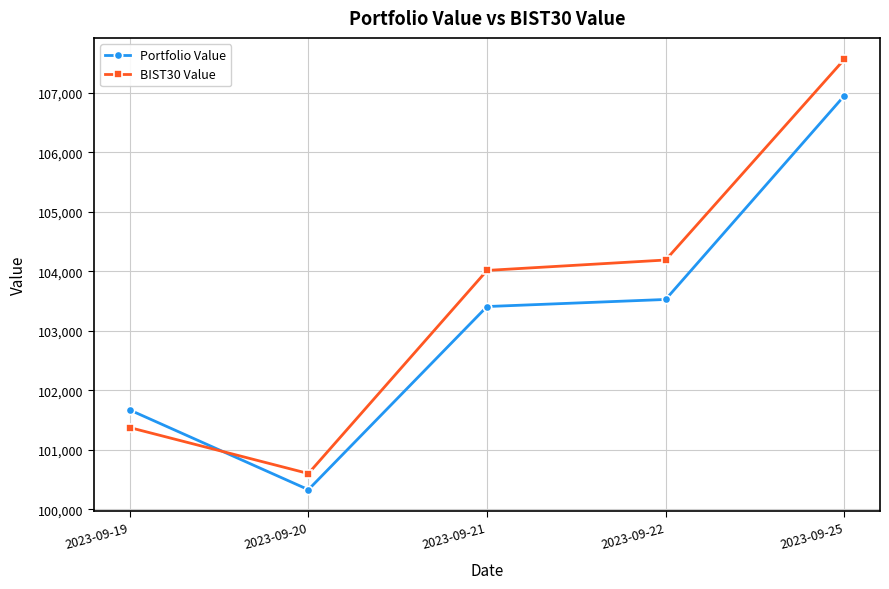

Which series changed the most between 2023-09-21 and 2023-09-25?

BIST30 Value